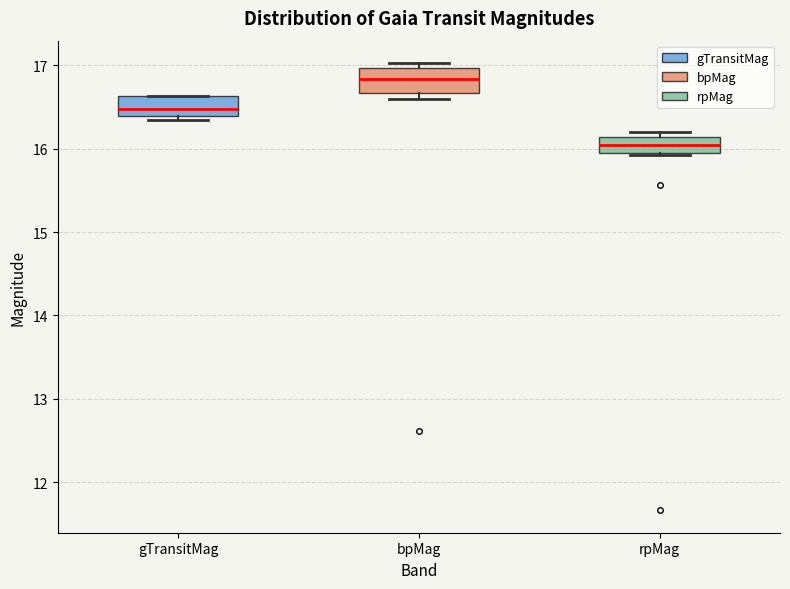

Which box's median line is the lowest?

rpMag